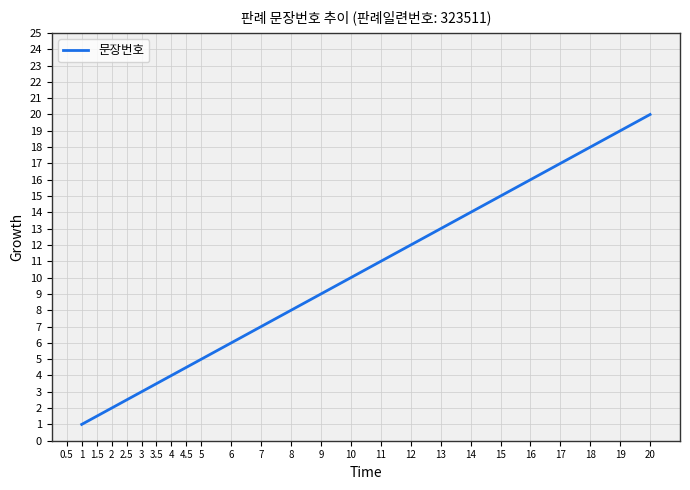

Reading left to right, what are all the values shown in this chart?

1	2	3	4	5	6	7	8	9	10	11	12	13	14	15	16	17	18	19	20